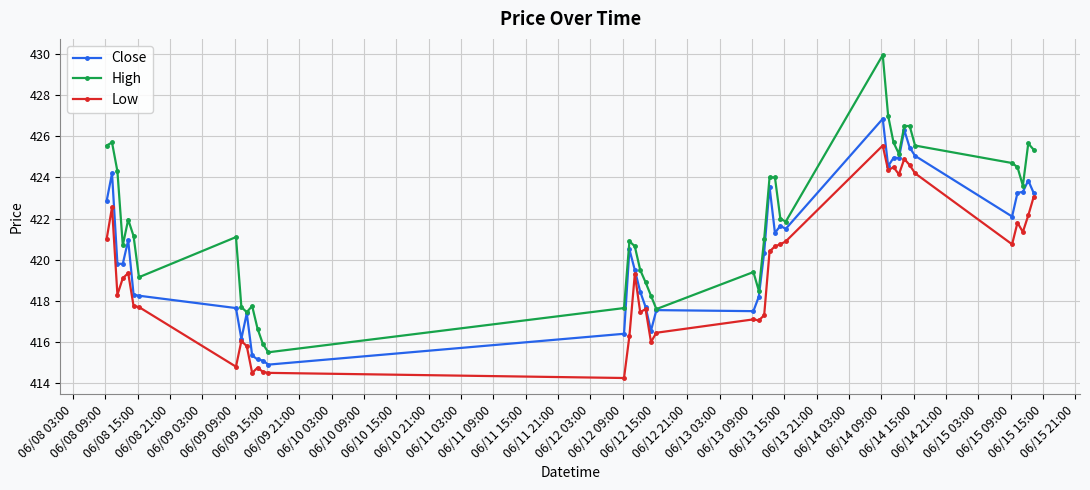

What is the lowest value of the High series?

415.5